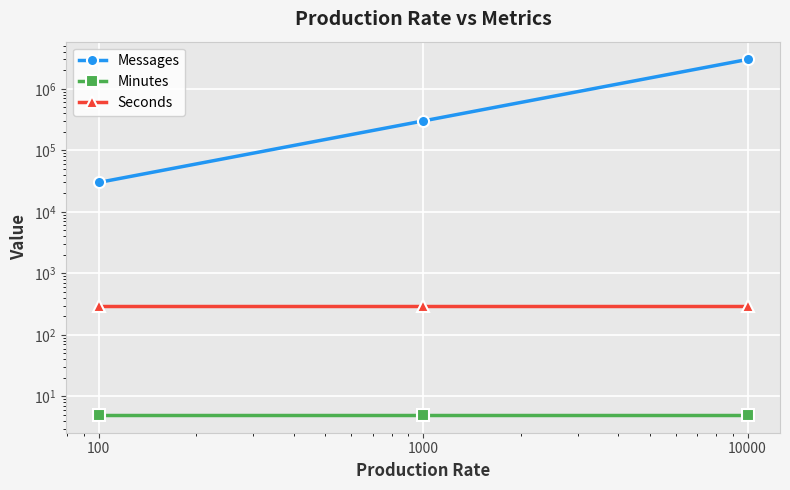

Which series has the largest range (max minus min)?

Messages